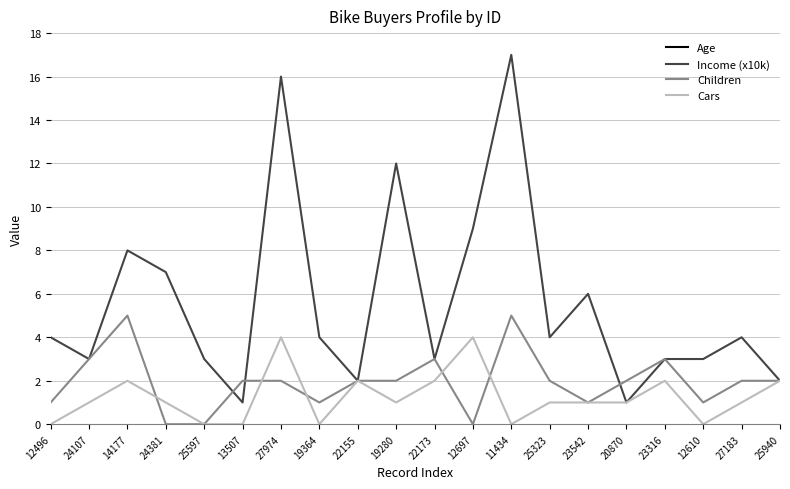

The Income (x10k) series shows 3 at 24107. True or false?

True